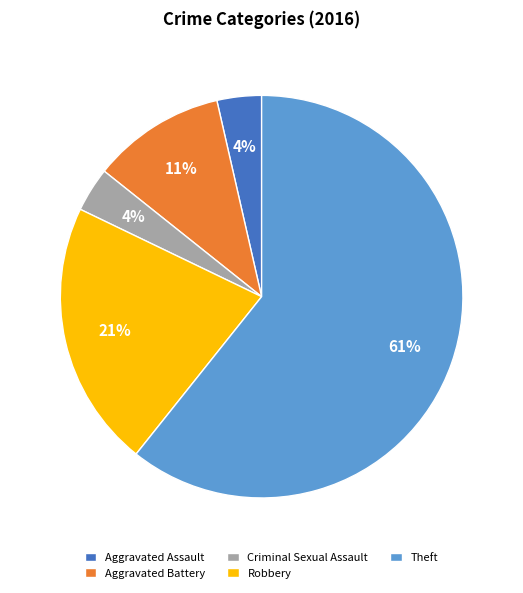

To the nearest percent, what is the average slice percentage?

20%